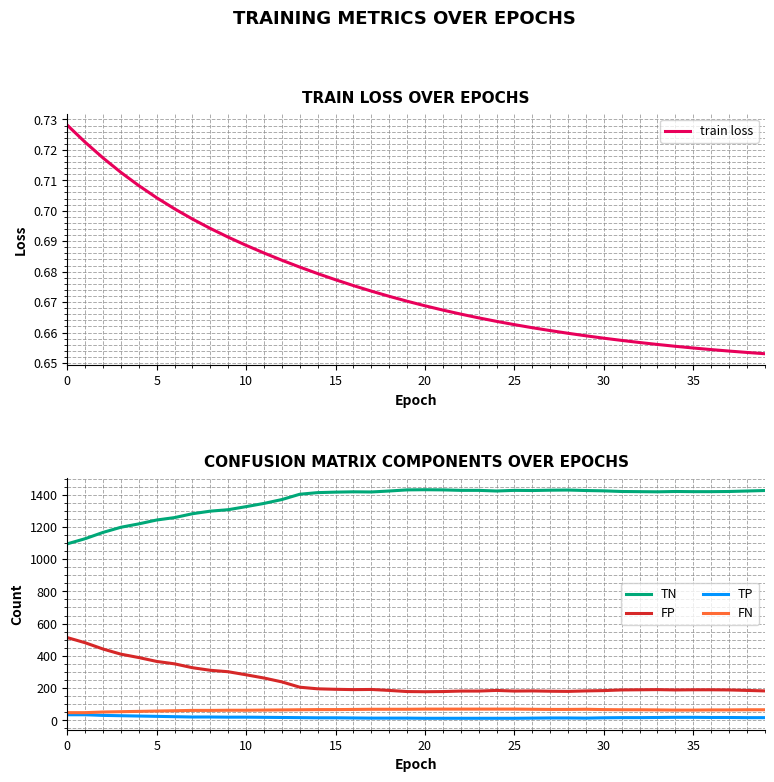

Which category has the lowest value across all series?

39